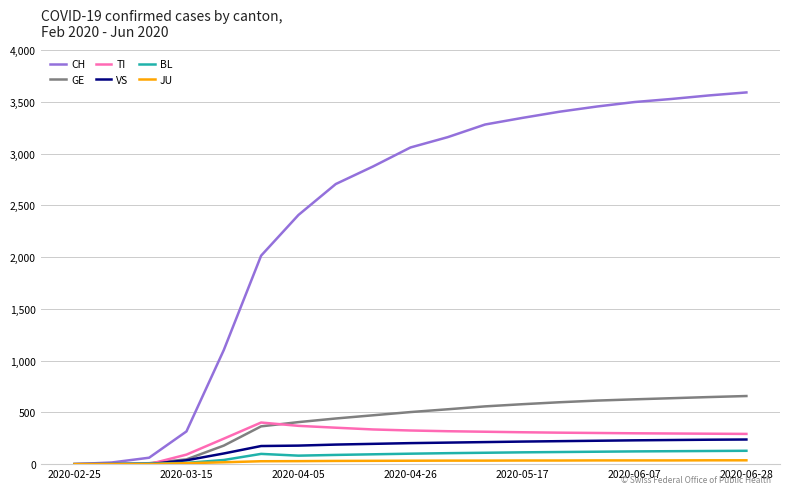

Which series has the largest total across all categories?

CH